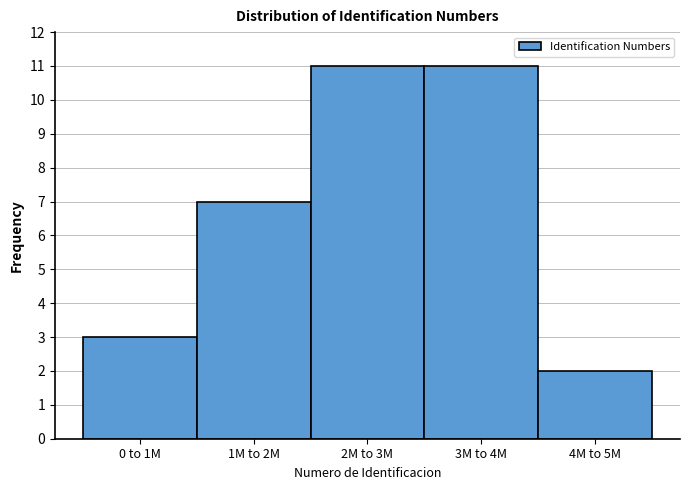

Reading left to right, transcribe all the data shown in this chart.

0 to 1M=3	1M to 2M=7	2M to 3M=11	3M to 4M=11	4M to 5M=2